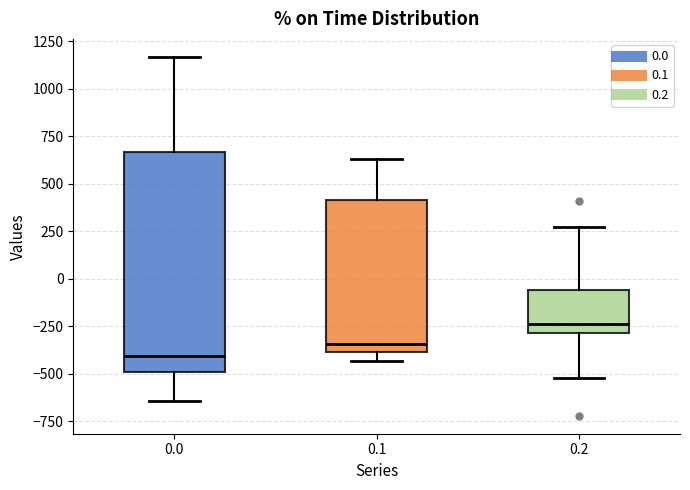

Where does the upper whisker of the box at x = 0.0 end on the y-axis? The values are not printed on the chart, so give them approximately, as read against the axis.

1150